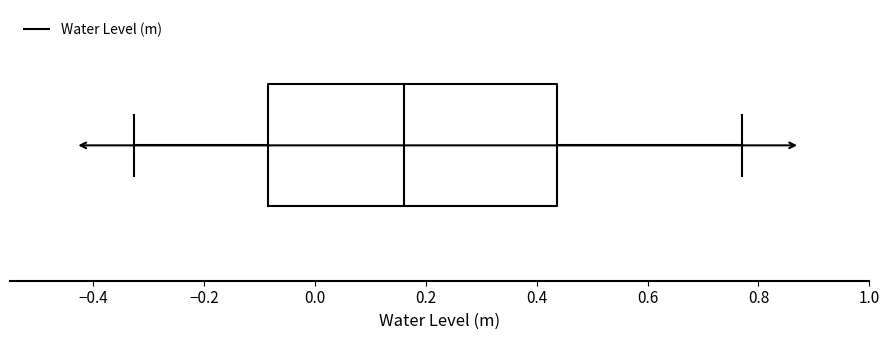

Read this box plot against the x-axis: the position of the median line, the range covered by the box, and the ends of both whiskers. The values are not printed on the chart, so give them approximately, as read against the axis.

median 0.16, box -0.08 to 0.44, whiskers -0.32 to 0.76